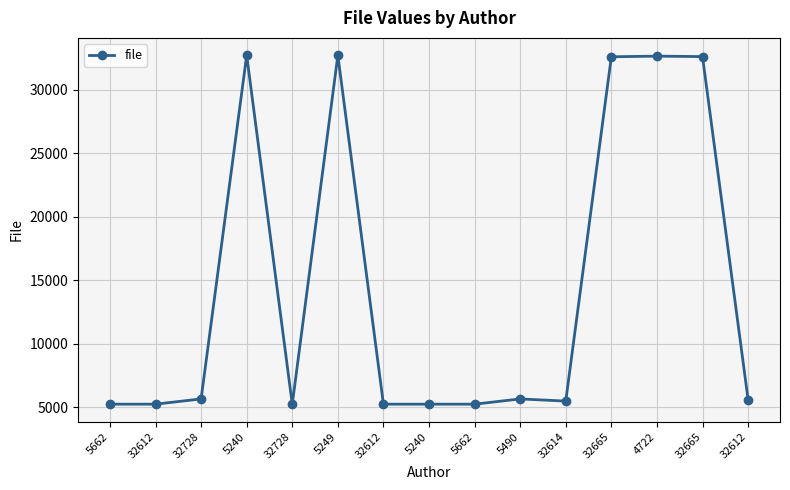

What is the label of the 12th point from the right?

5240